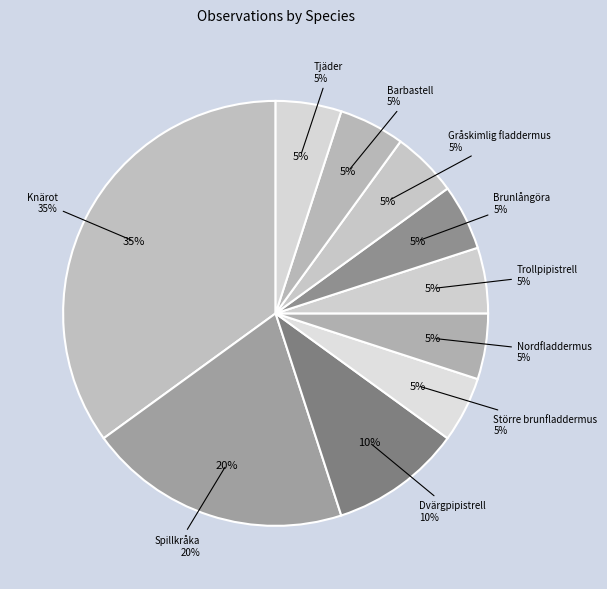

What percentage do Trollpipistrell and Dvärgpipistrell together represent?

15.0%